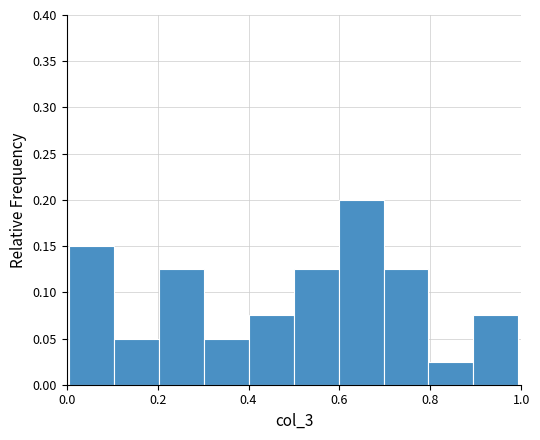

Reading left to right, list every bar in this chart as the range it spans on the x-axis followed by its height. Neither the bar edges nor the heights are printed on the chart, so give them approximately, as read against the axes.

0.0 to 0.1: 0.150
0.1 to 0.2: 0.050
0.2 to 0.3: 0.125
0.3 to 0.4: 0.050
0.4 to 0.5: 0.075
0.5 to 0.6: 0.125
0.6 to 0.7: 0.200
0.7 to 0.8: 0.125
0.8 to 0.9: 0.025
0.9 to 1.0: 0.075